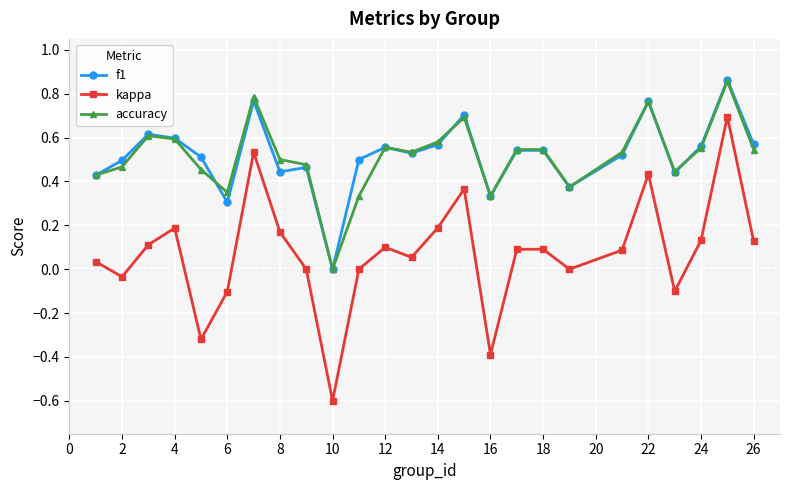

True or false: accuracy and kappa intersect in this chart.

False